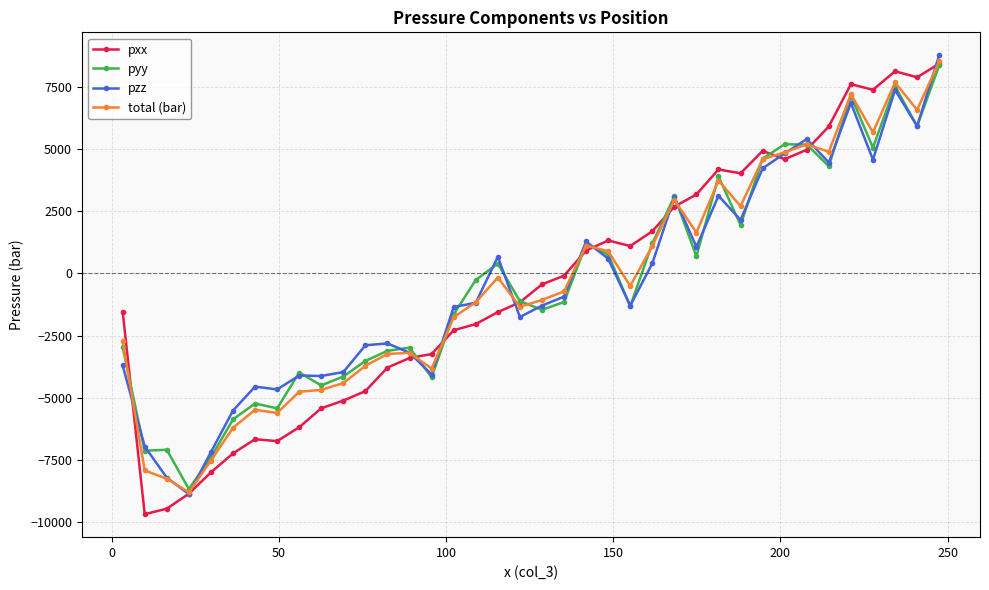

What is the highest value of the pzz series?

8775.8